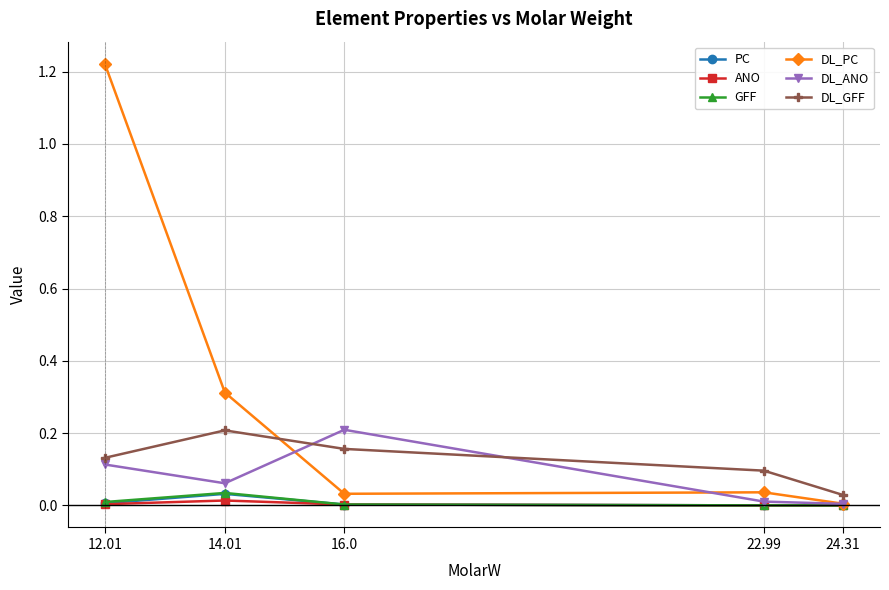

Which series changed the most between 12.01 and 22.99?

DL_PC